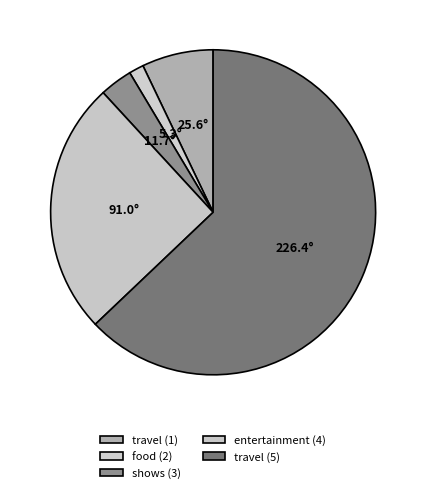

How many segments does this pie chart have?

5